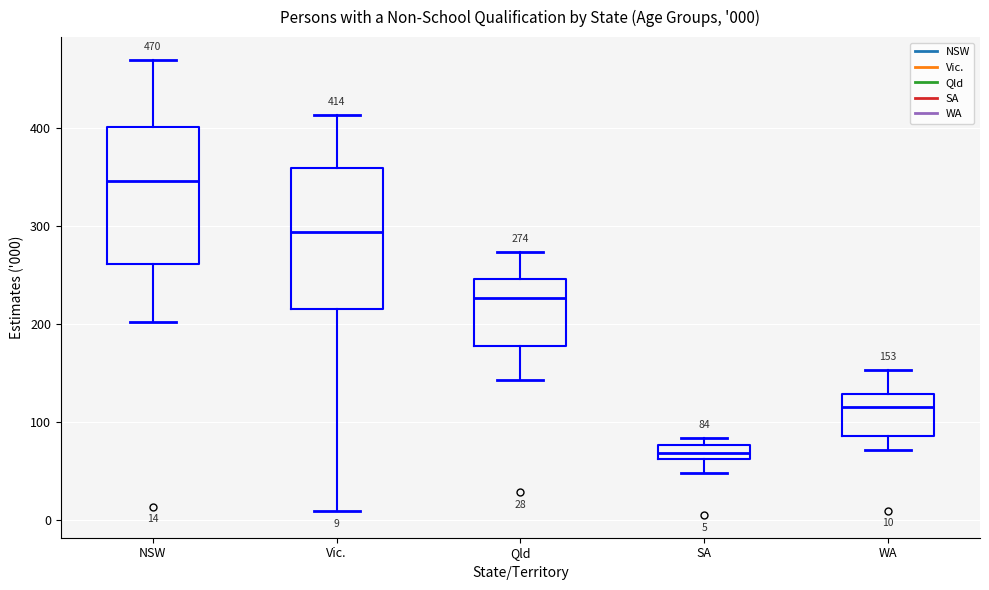

Which box's median line is the lowest?

SA